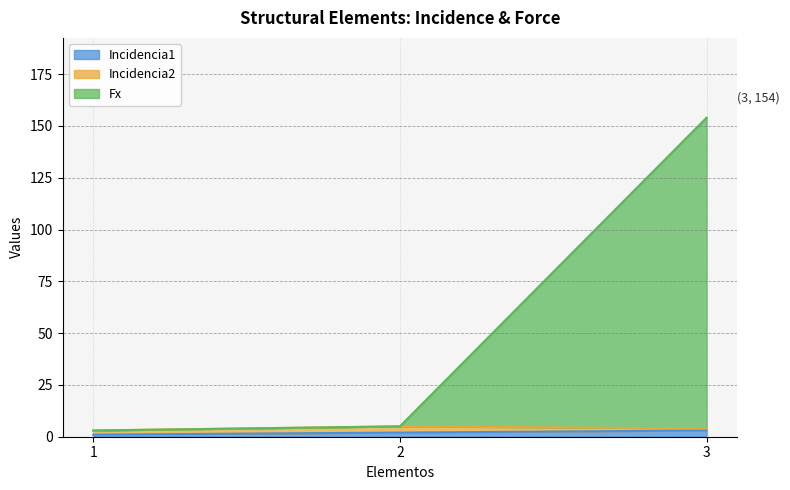

At which label is Incidencia1 closest to 2?

2